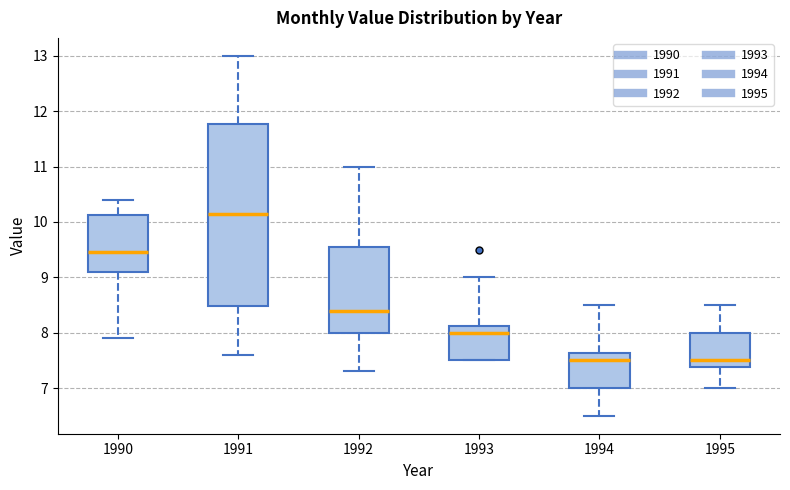

Reading left to right, read every box against the y-axis: the position of its median line, the range the box covers, and the ends of its whiskers. The values are not printed on the chart, so give them approximately, as read against the axis.

1990: median 9.5, box 9.1 to 10.1, whiskers 7.9 to 10.4
1991: median 10.2, box 8.5 to 11.8, whiskers 7.6 to 13.0
1992: median 8.4, box 8.0 to 9.6, whiskers 7.3 to 11.0
1993: median 8.0, box 7.5 to 8.1, whiskers 7.5 to 9.0
1994: median 7.5, box 7.0 to 7.6, whiskers 6.5 to 8.5
1995: median 7.5, box 7.4 to 8.0, whiskers 7.0 to 8.5